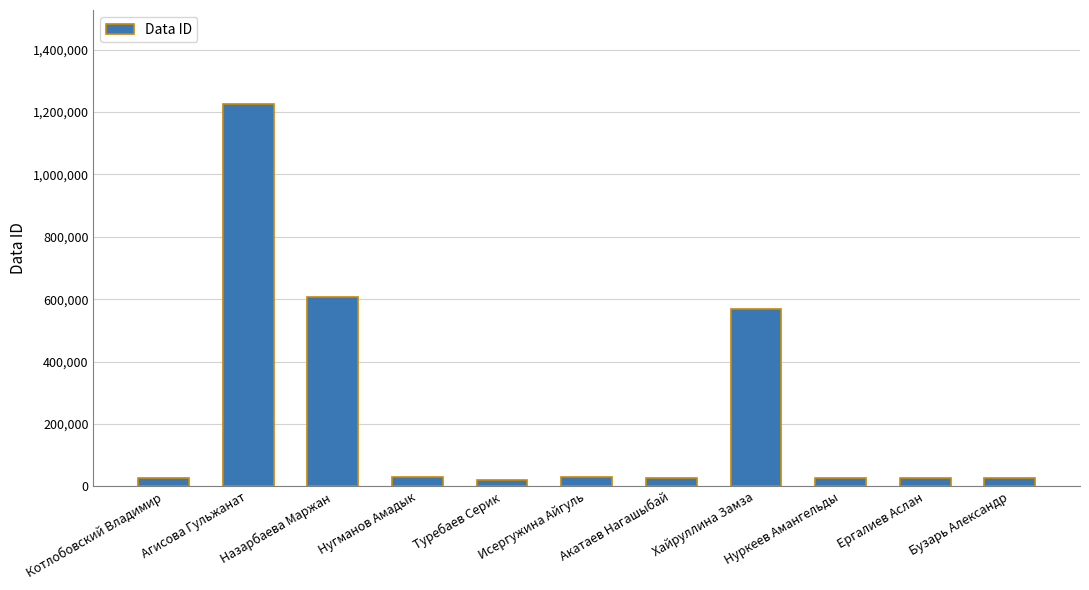

Between Хайруллина Замза and Акатаев Нагашыбай, which is larger?

Хайруллина Замза